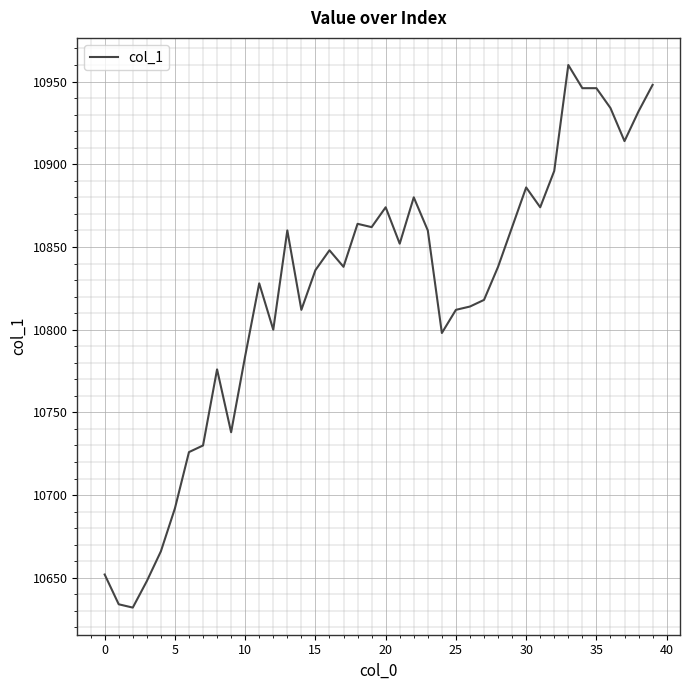

What is the difference between the maximum and minimum values?

328